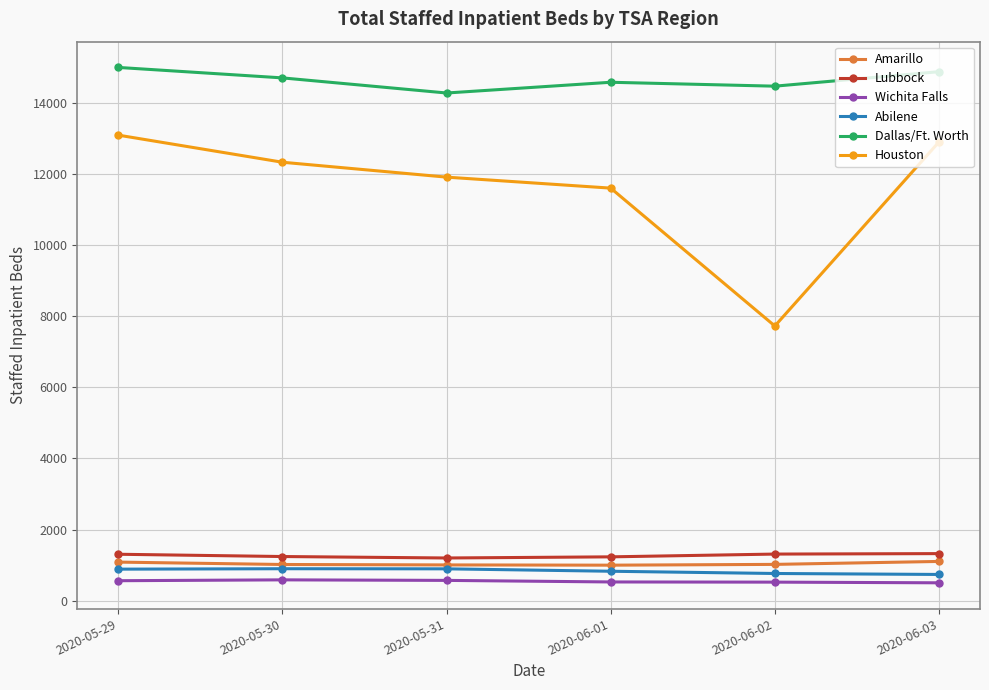

True or false: Wichita Falls and Dallas/Ft. Worth intersect in this chart.

False